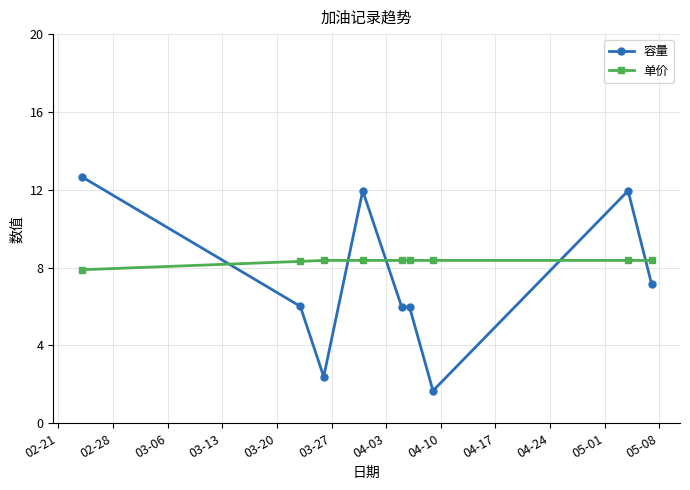

Rank the series by their maximum value, from highest to lowest.

容量, 单价